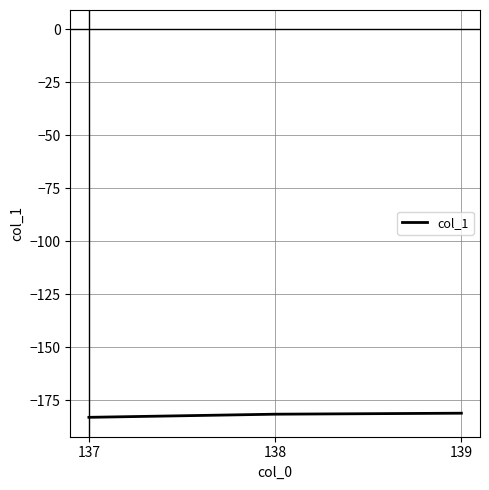

The chart shows a value of -183.2 at 137. True or false?

True